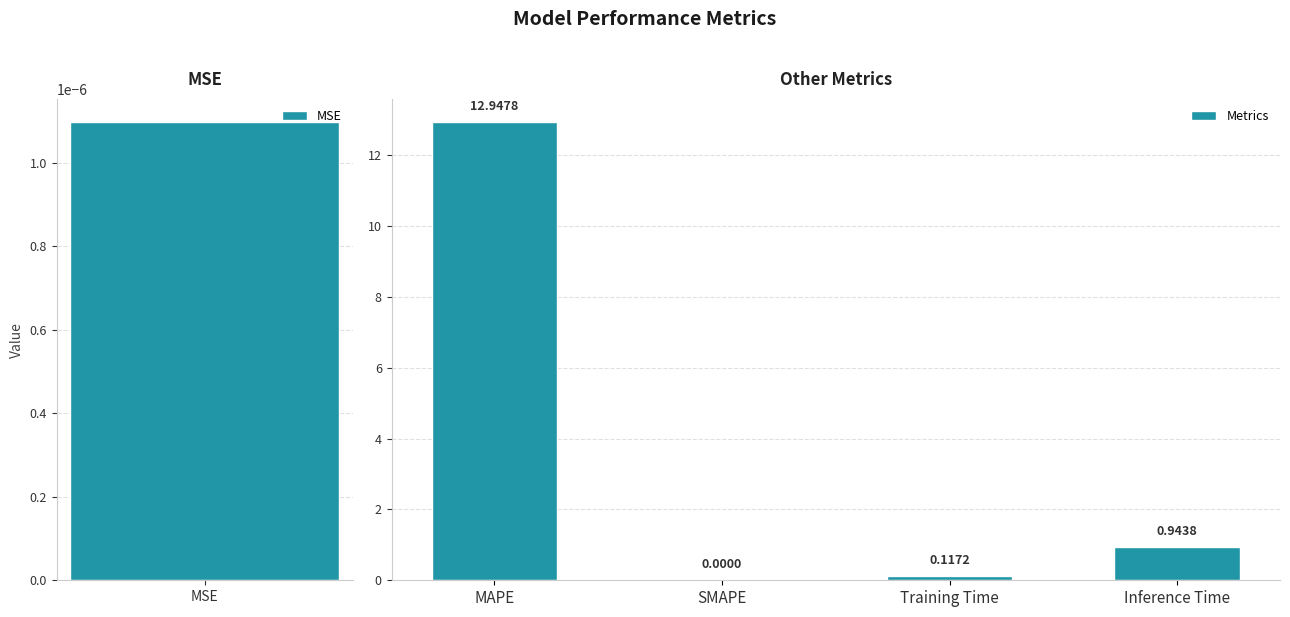

Which category has the highest value in the Metrics series?

MAPE